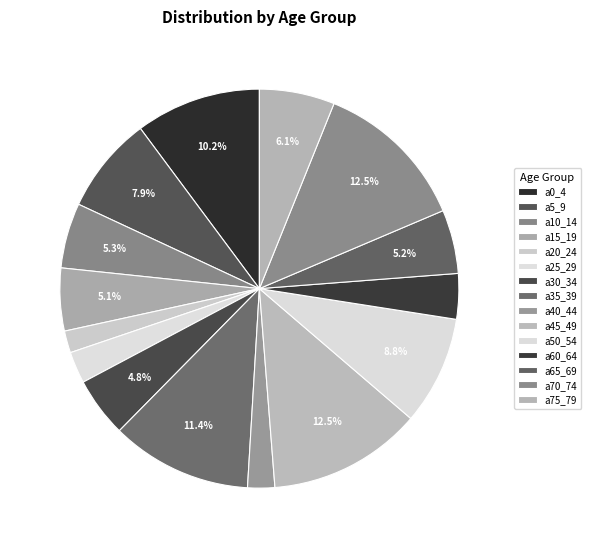

To the nearest percent, what is the difference between the largest and smallest slice percentages?

11%